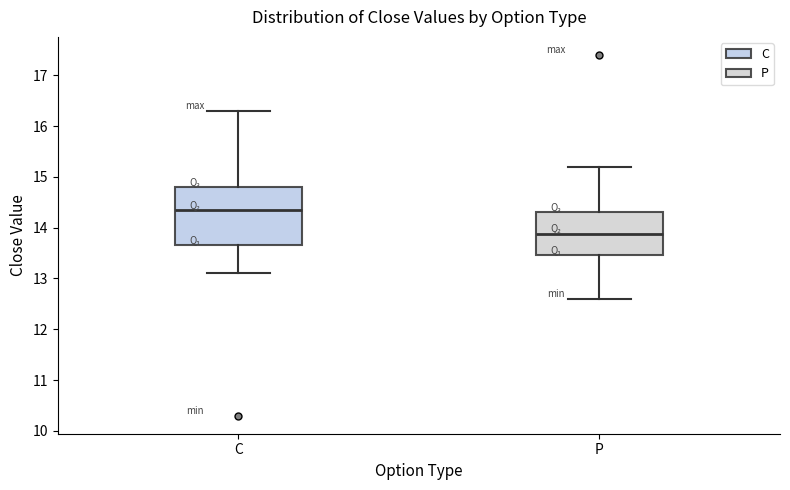

Reading left to right, transcribe this box plot: for each box, give where its median line is, the range the box spans, and where its two whiskers end, as read against the y-axis. The values are not printed on the chart, so give them approximately, as read against the axis.

C: median 14.4, box 13.7 to 14.8, whiskers 13.1 to 16.3
P: median 13.9, box 13.5 to 14.3, whiskers 12.6 to 15.2